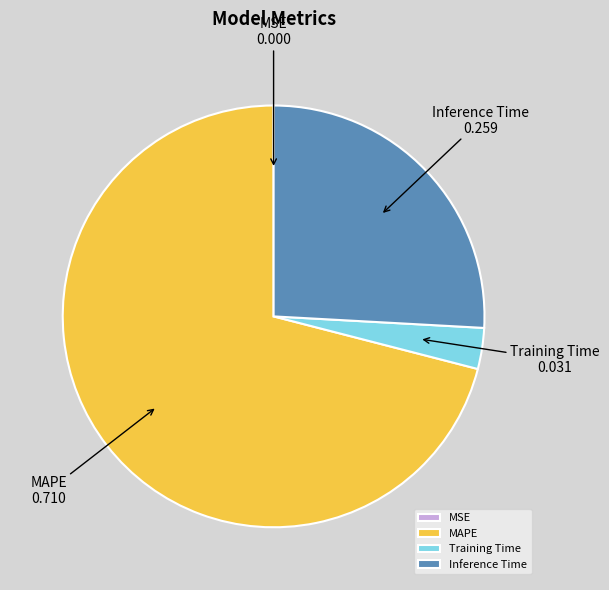

Do MAPE and Training Time together represent more than half of the pie?

Yes